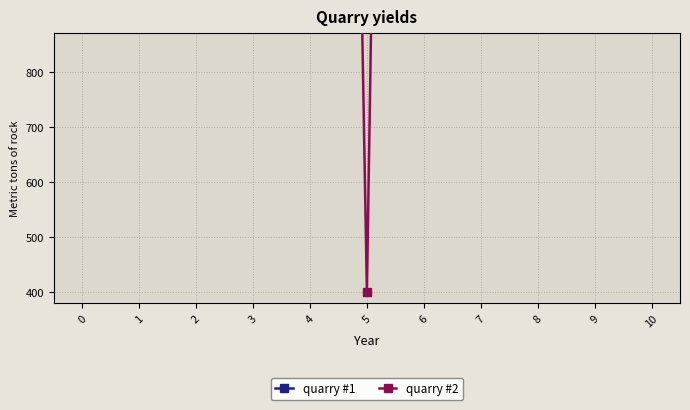

What is the sum of the quarry #2 values at 0 and 2?

17016.8